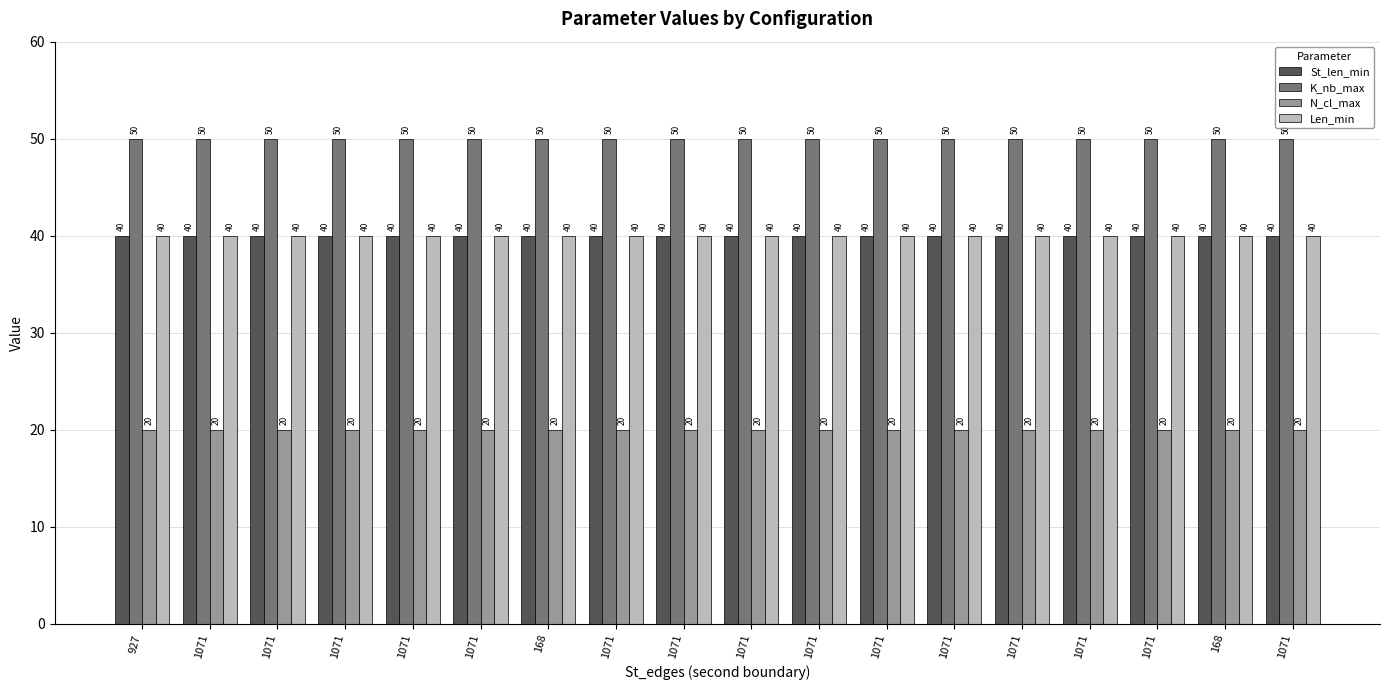

Reading right to left, transcribe all the data shown in this chart.

St_len_min: 40	40	40	40	40	40	40	40	40	40	40	40	40	40	40	40	40	40
K_nb_max: 50	50	50	50	50	50	50	50	50	50	50	50	50	50	50	50	50	50
N_cl_max: 20	20	20	20	20	20	20	20	20	20	20	20	20	20	20	20	20	20
Len_min: 40	40	40	40	40	40	40	40	40	40	40	40	40	40	40	40	40	40